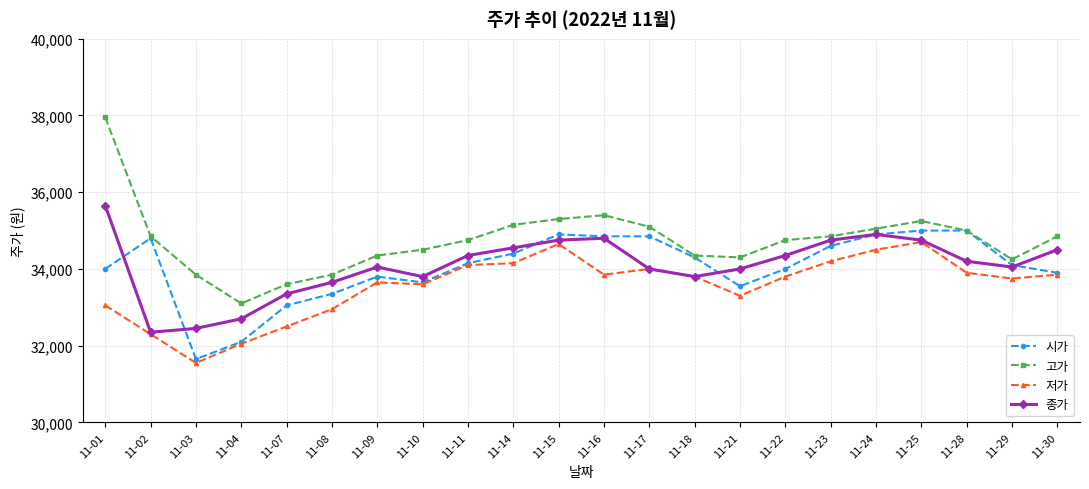

What is the difference between the highest and lowest values at 11-15?

650